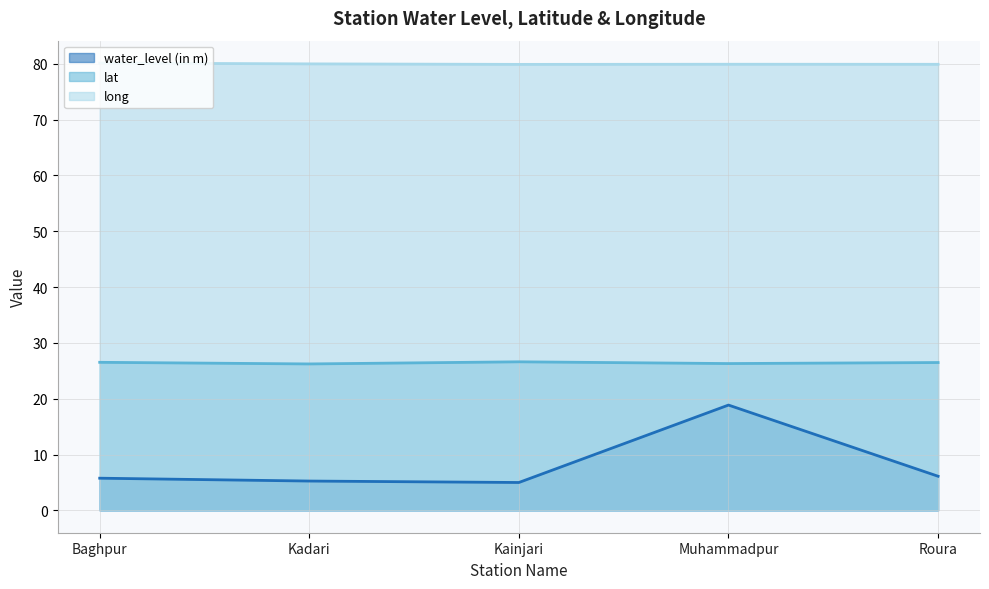

List the series in order of their overall mean, lowest first.

water_level (in m), lat, long